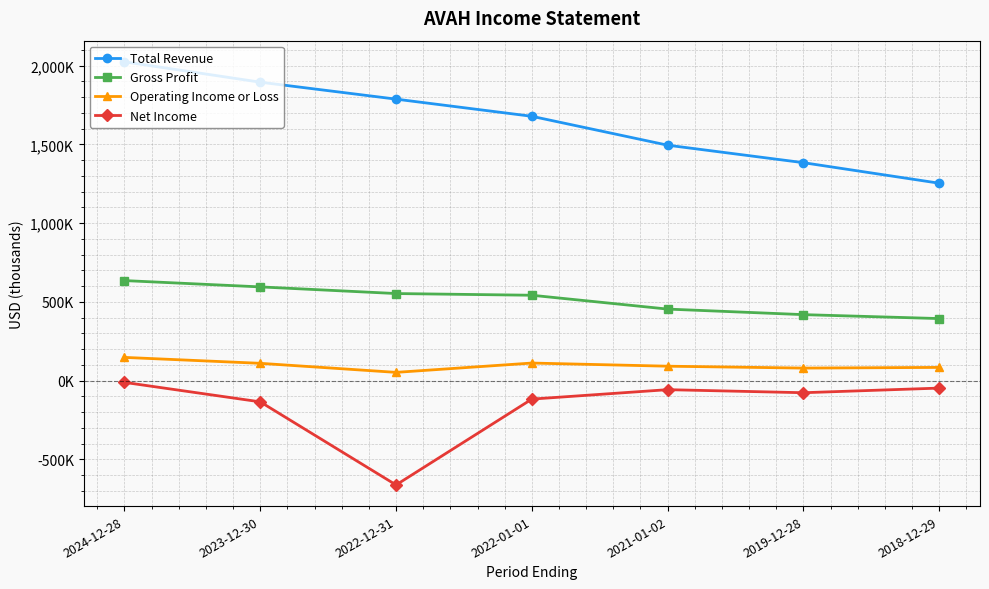

What is the minimum value for Total Revenue?

1253700